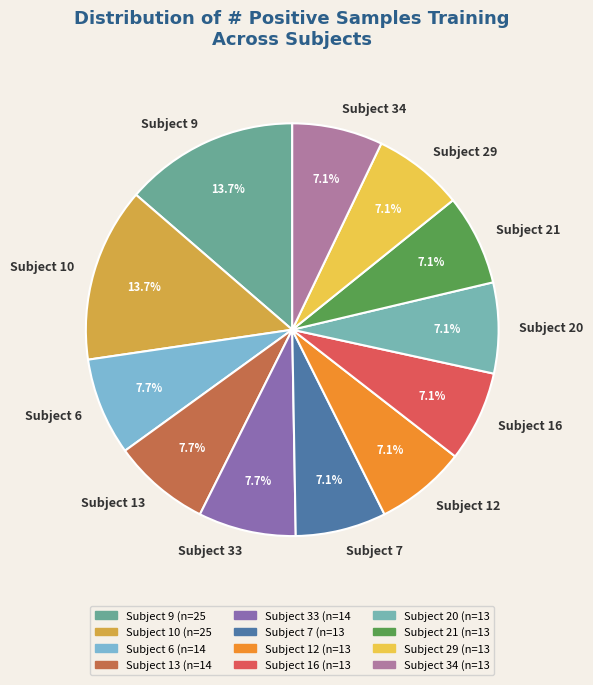

Is Subject 10 the majority of the pie?

No